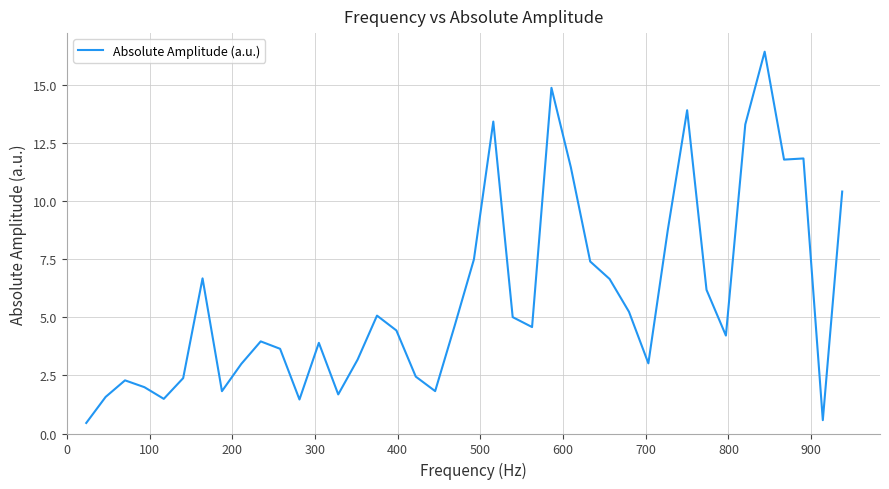

What is the difference between the maximum and minimum values?

16.0